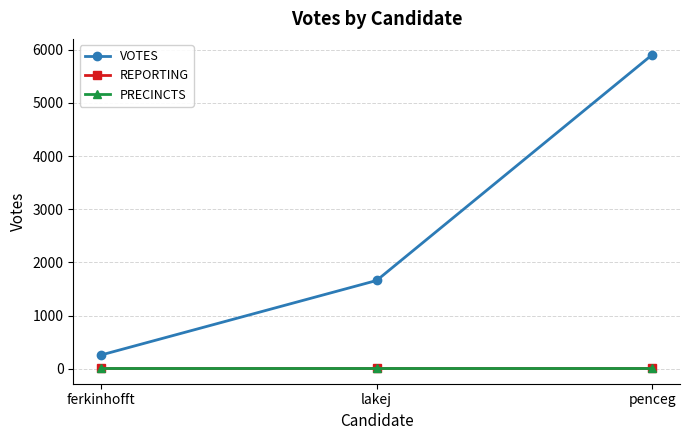

Is the value of REPORTING at lakej greater than the value of PRECINCTS at ferkinhofft?

No